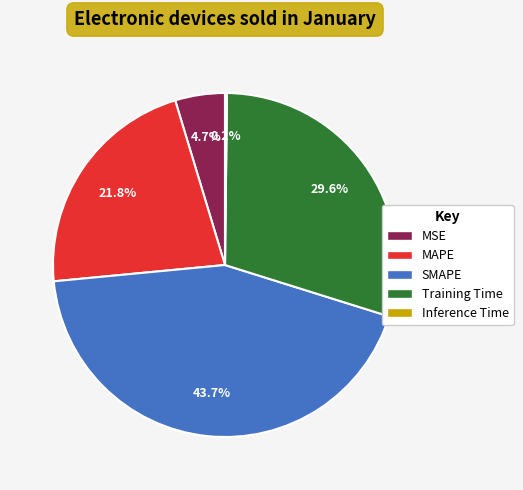

Which slice is the largest?

SMAPE